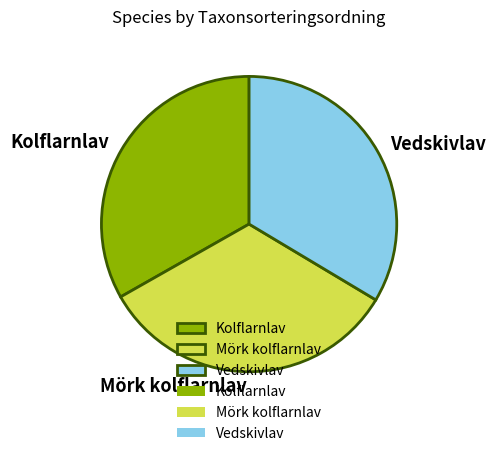

Is Vedskivlav the majority of the pie?

No